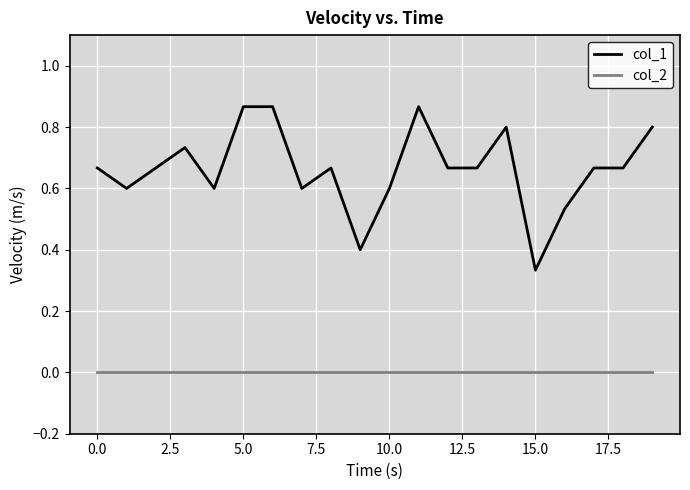

True or false: col_1 and col_2 cross at least once.

False